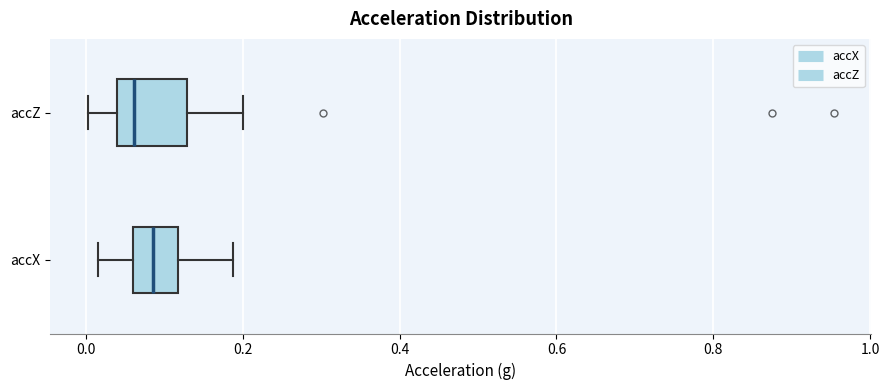

Where is the left edge of the box for accX on the x-axis? The values are not printed on the chart, so give them approximately, as read against the axis.

0.06